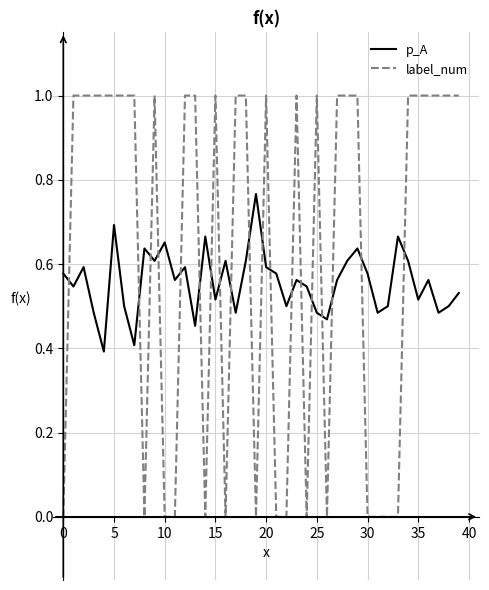

What is the difference between the maximum and minimum values in the label_num series?

1.0